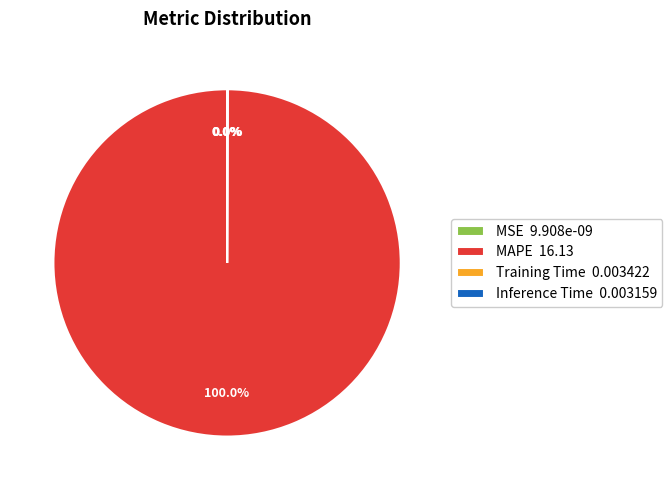

What percentage is the MAPE slice, to the nearest percent?

100%